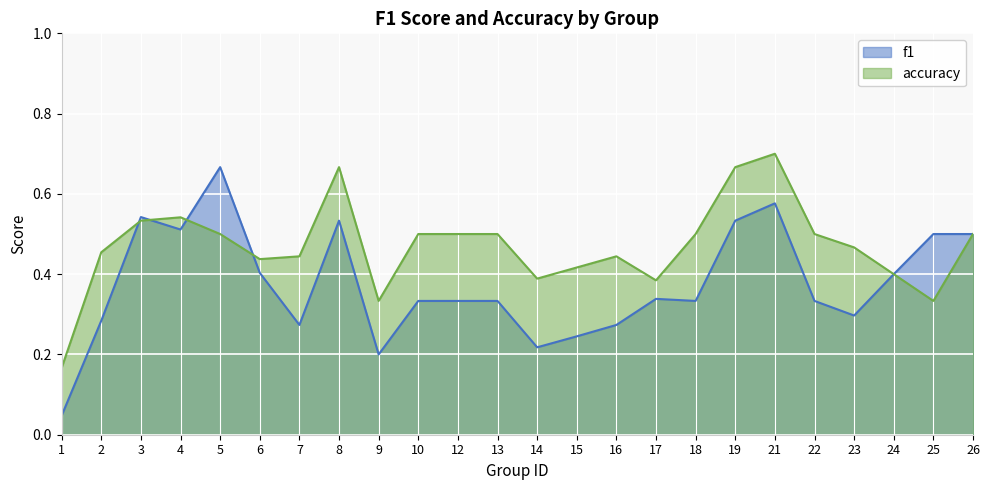

True or false: accuracy has a value of 0.8 at 26.

False